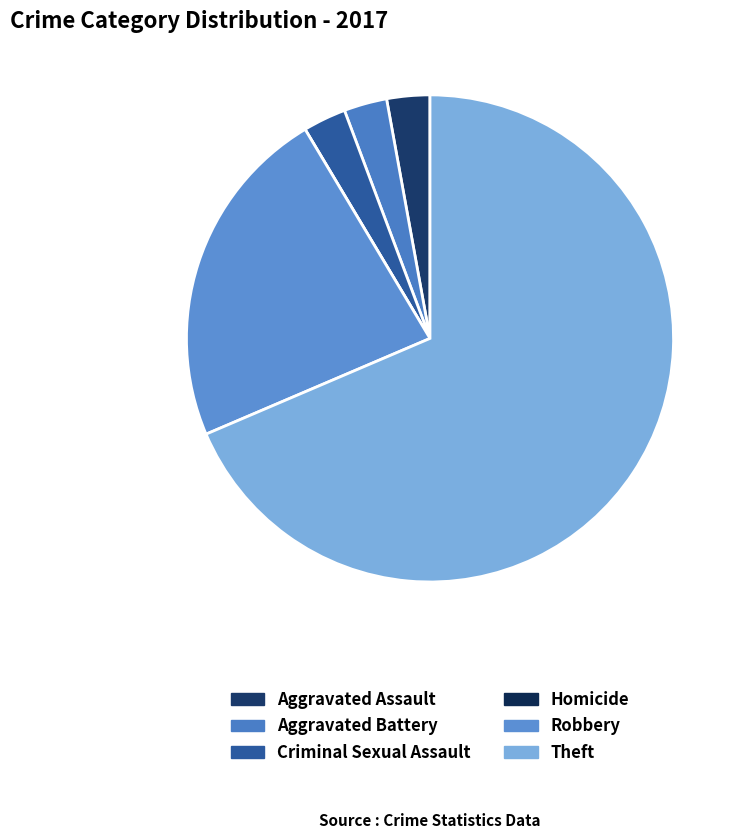

What is the change in value from Aggravated Battery to Robbery?

+7